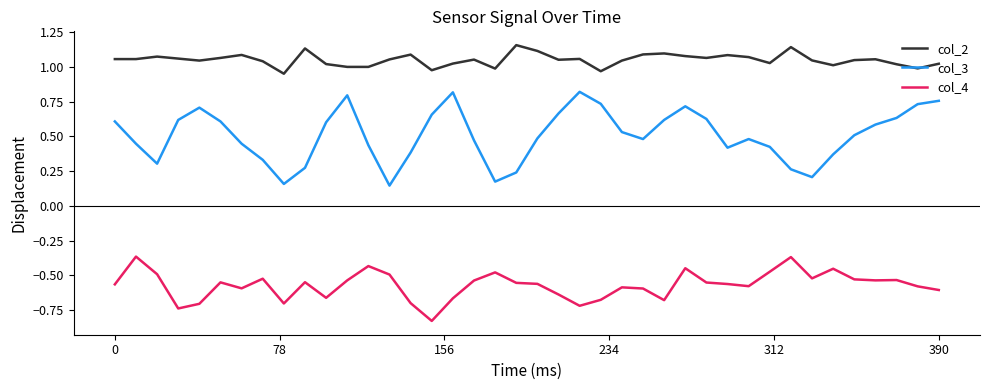

List the series in order of their overall mean, lowest first.

col_4, col_3, col_2